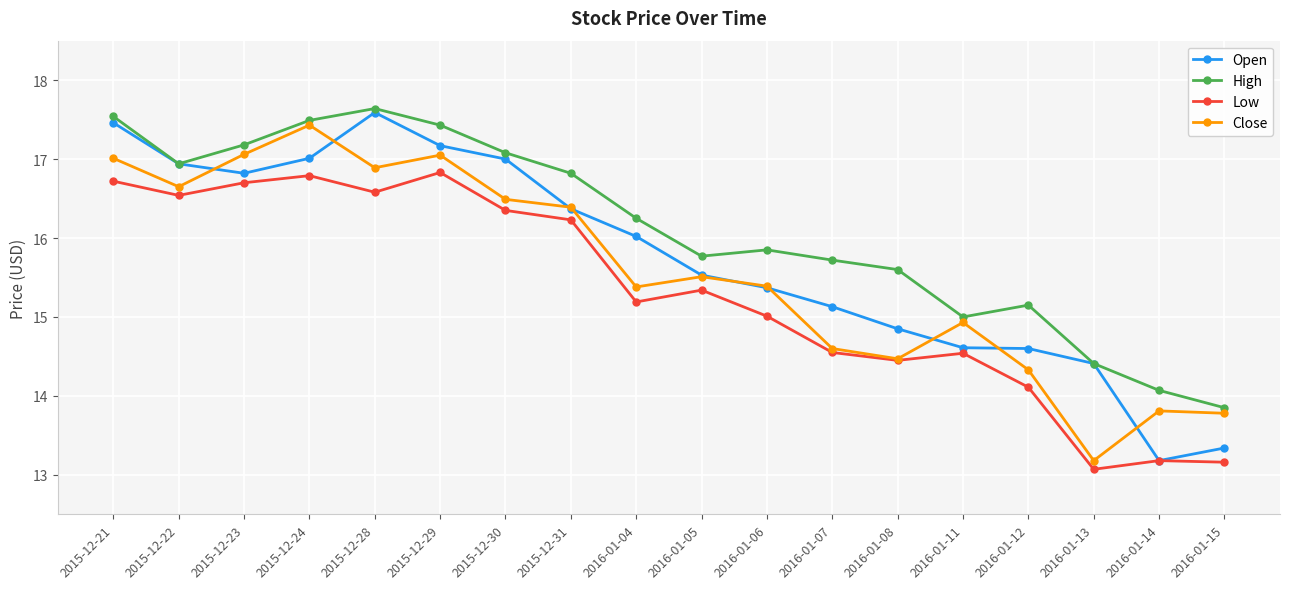

At how many categories does at least one series exceed 16?

9